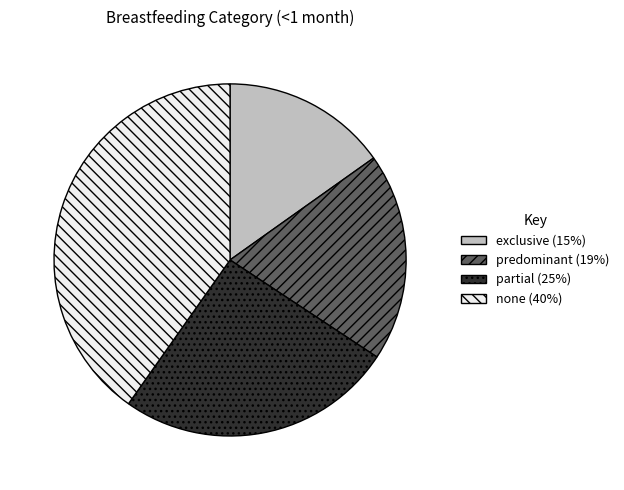

Is the sum of partial and predominant greater than half?

No